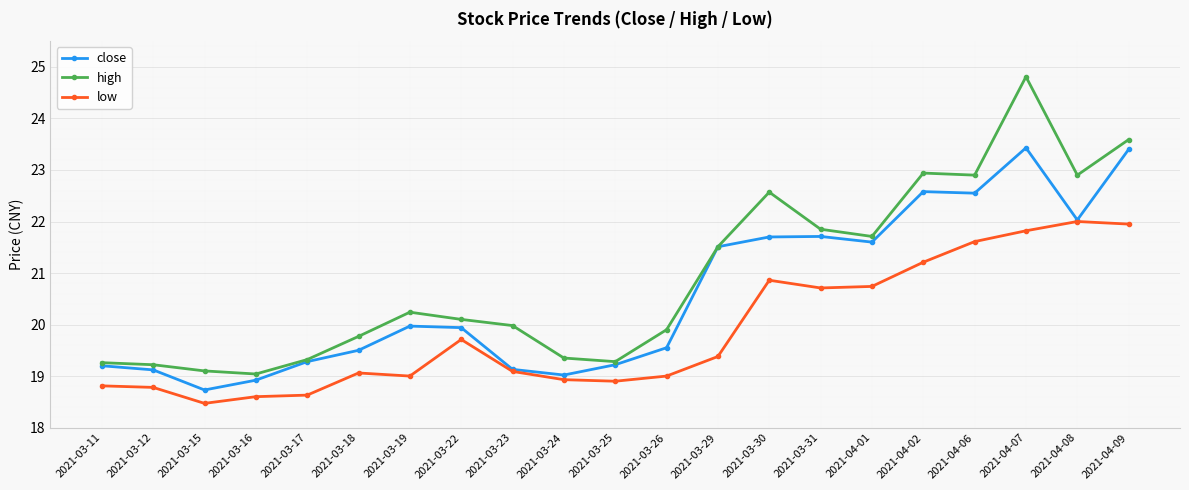

At which label does low first exceed 19?

2021-03-18